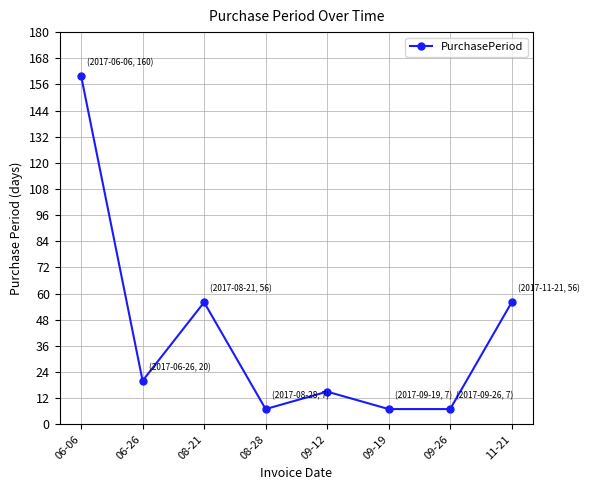

Which label corresponds to the largest value in the chart?

06-06